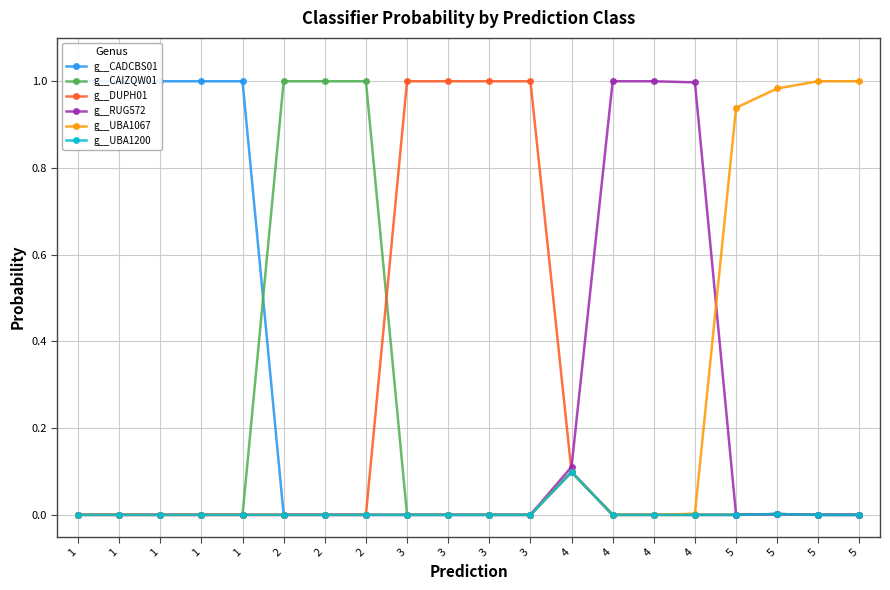

At which category is the sum across all series the highest?

2